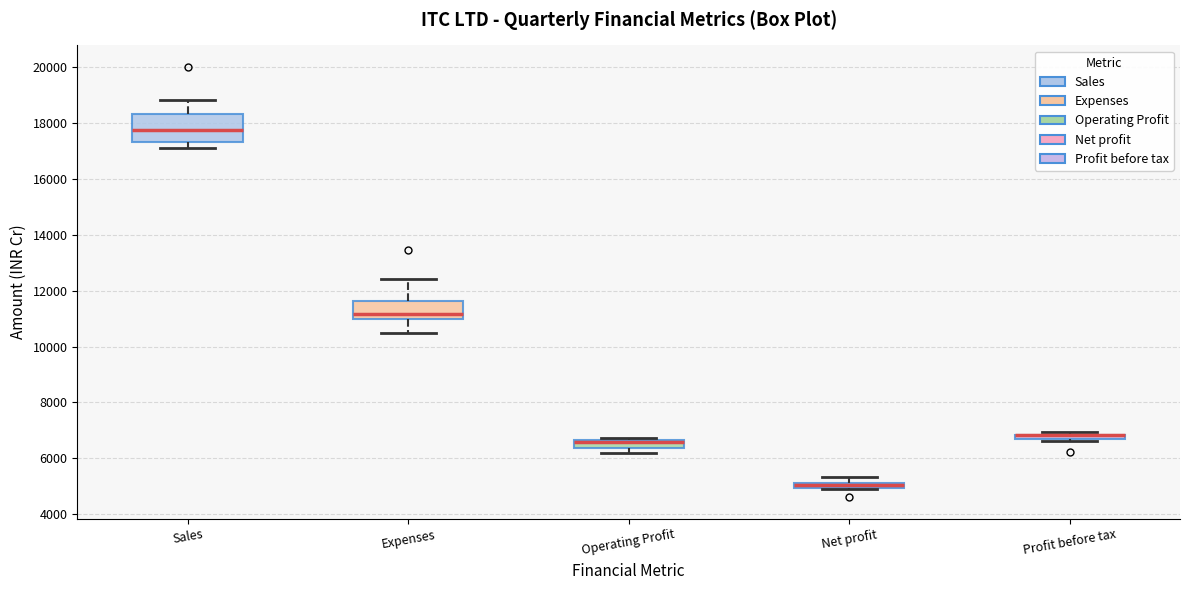

Where is the lower edge of the box for Operating Profit on the y-axis? The values are not printed on the chart, so give them approximately, as read against the axis.

6400